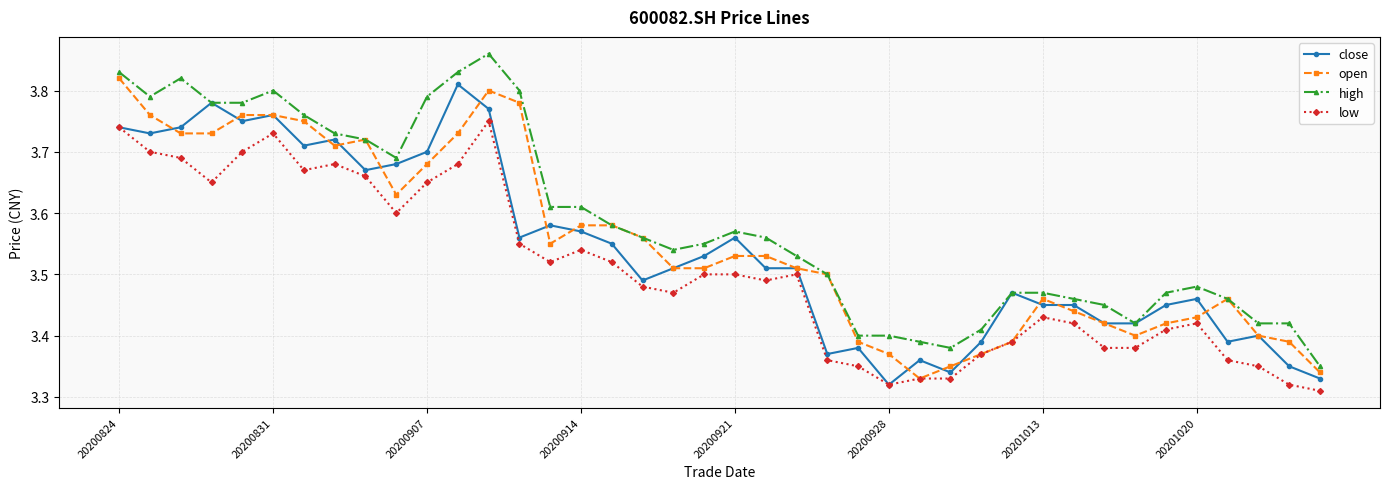

Which series has the largest total across all categories?

high